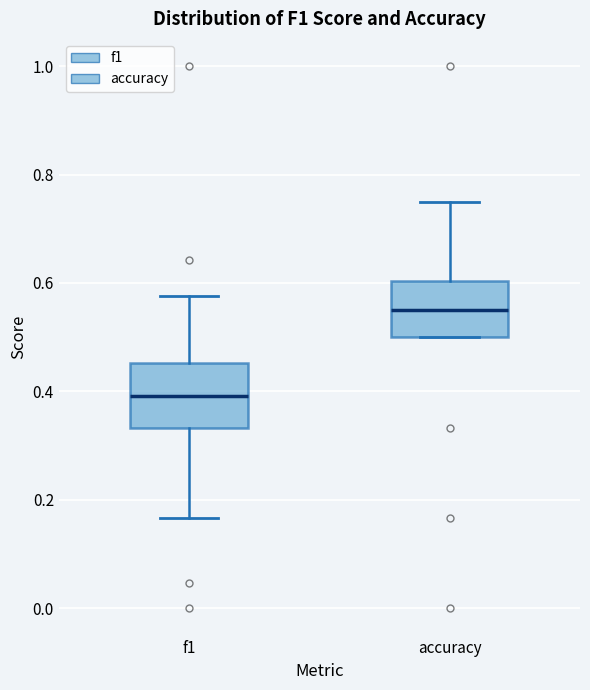

Which box's median line is the highest?

accuracy